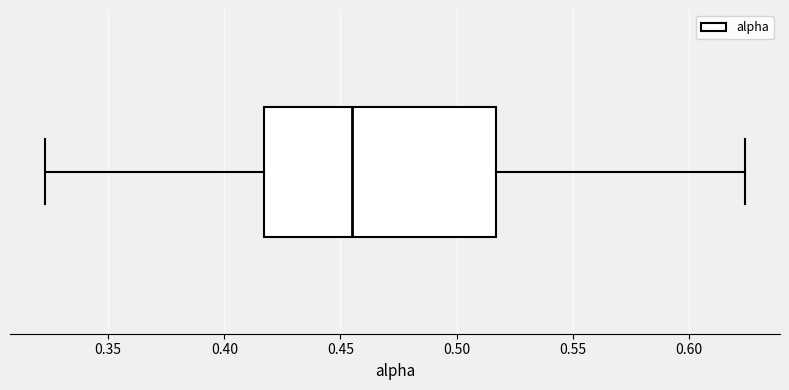

Transcribe this box plot: give where the median line is, the range the box spans, and where the two whiskers end, as read against the x-axis. The values are not printed on the chart, so give them approximately, as read against the axis.

median 0.455, box 0.415 to 0.515, whiskers 0.325 to 0.625